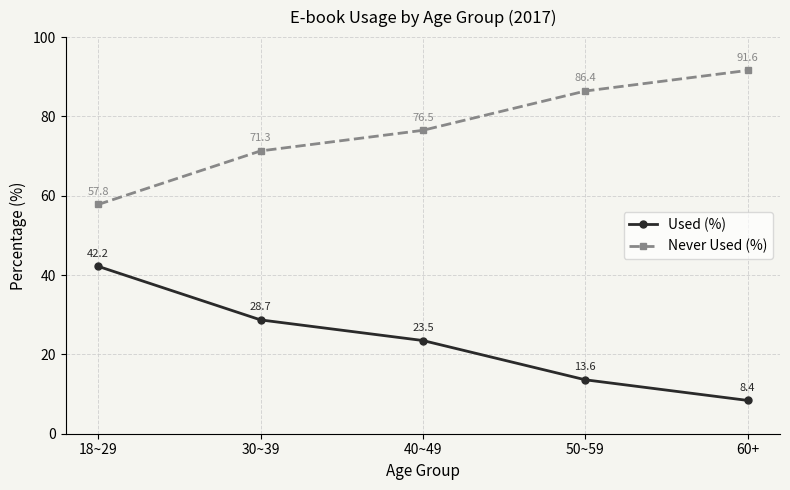

True or false: Used (%) has more than 1 interior local peaks.

False